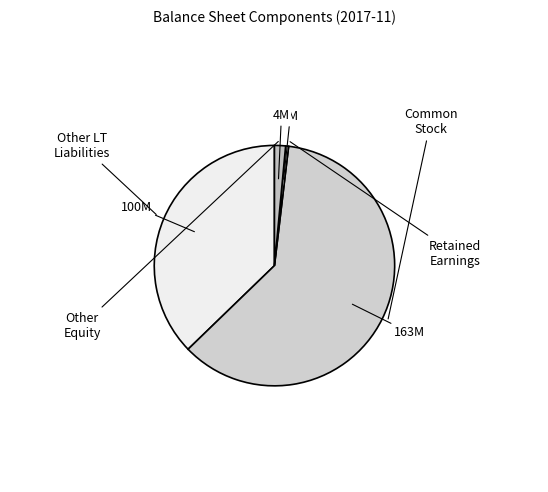

How many slices are in this pie chart?

4